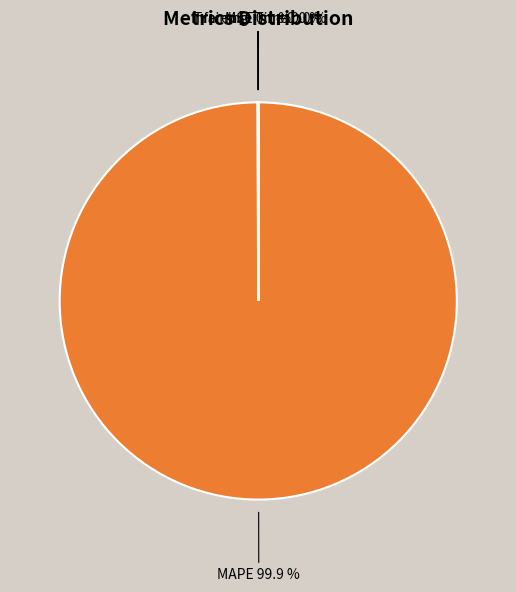

What portion of the pie excludes MAPE?

0.1%